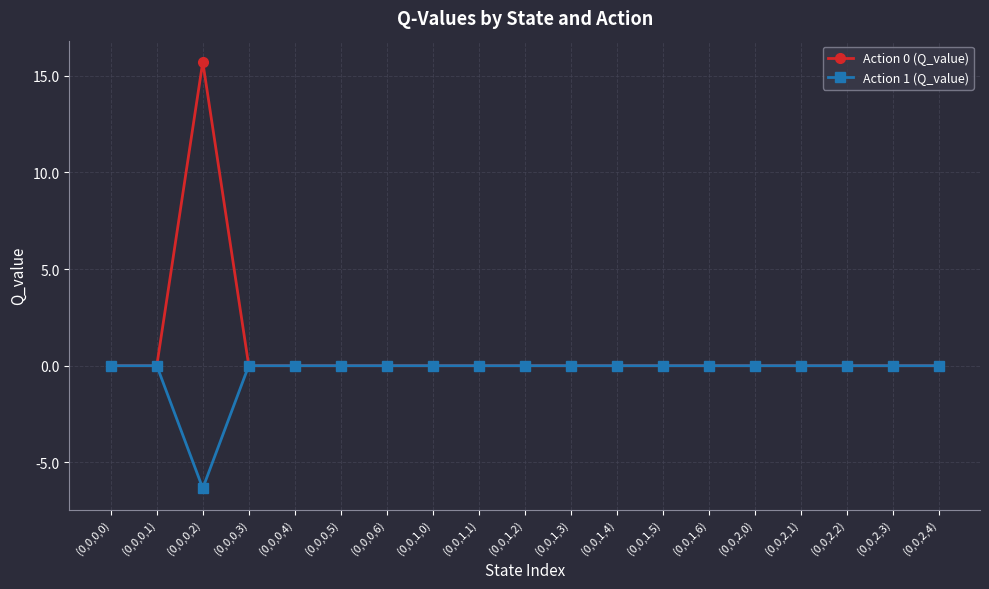

How many data points does each series have?

19